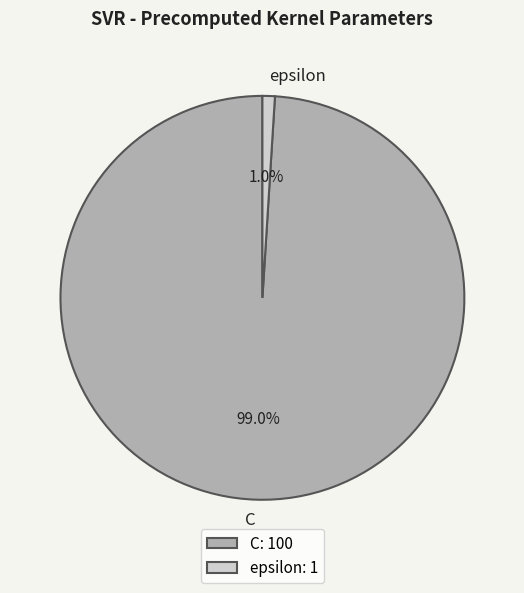

To the nearest percent, what is the average slice percentage?

50%